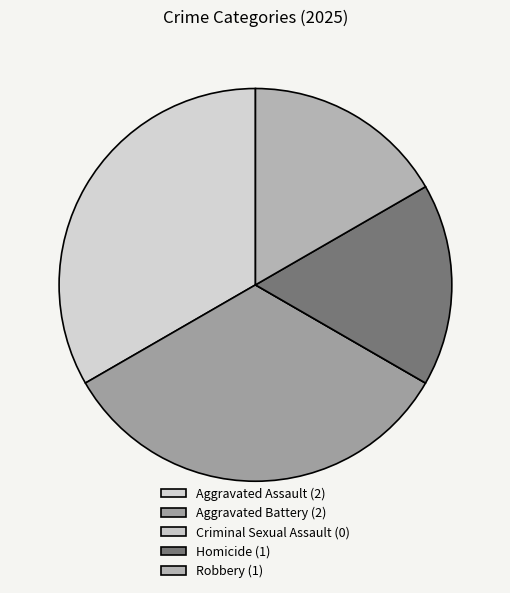

Is there a majority slice in this chart?

No